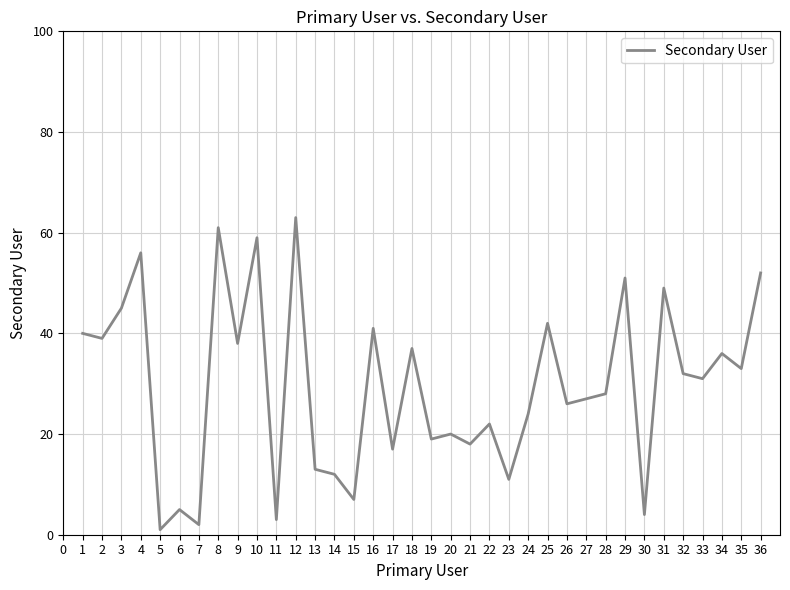

Which label corresponds to the largest value in the chart?

12